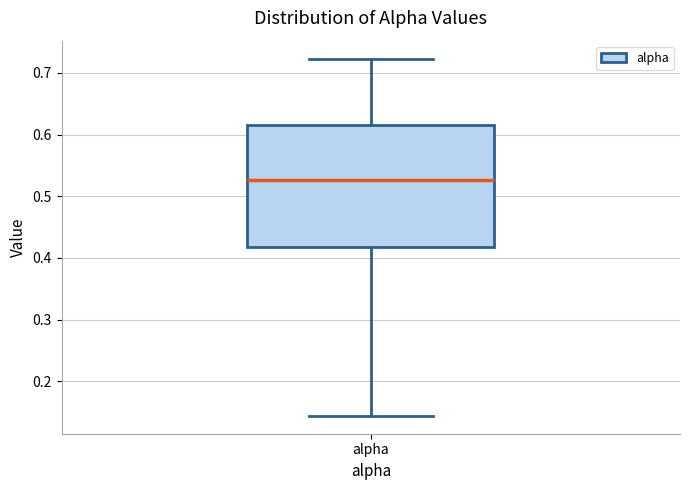

Read this box plot against the y-axis: the position of the median line, the range covered by the box, and the ends of both whiskers. The values are not printed on the chart, so give them approximately, as read against the axis.

median 0.53, box 0.42 to 0.61, whiskers 0.14 to 0.72